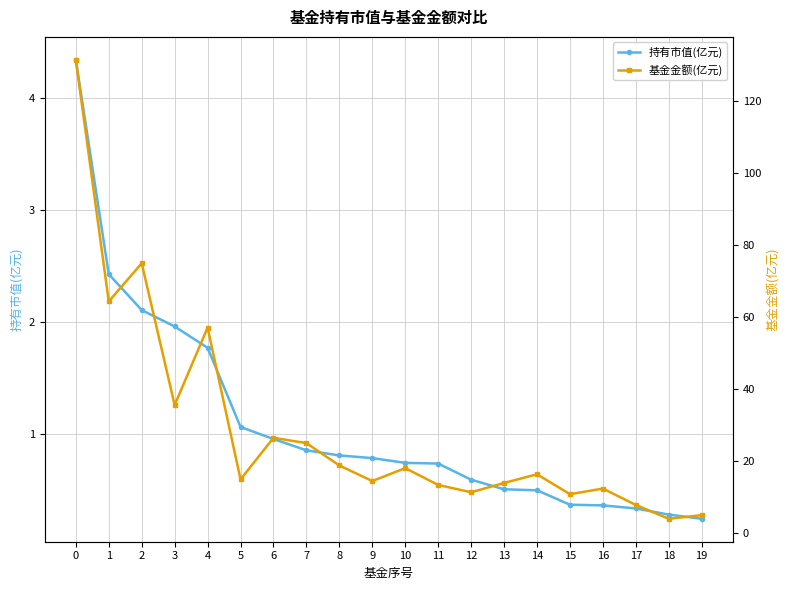

At which label does 基金金额(亿元) reach its minimum?

18